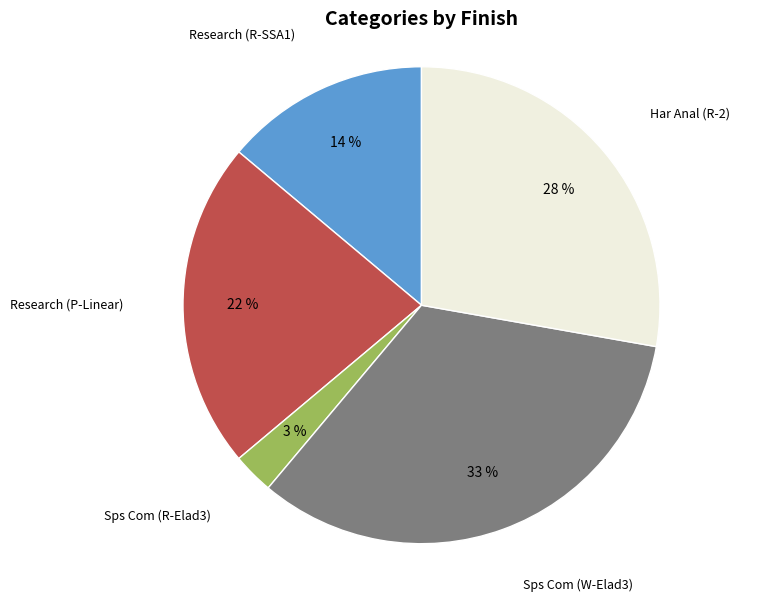

Which category has the biggest portion of the pie?

Sps Com (W-Elad3)